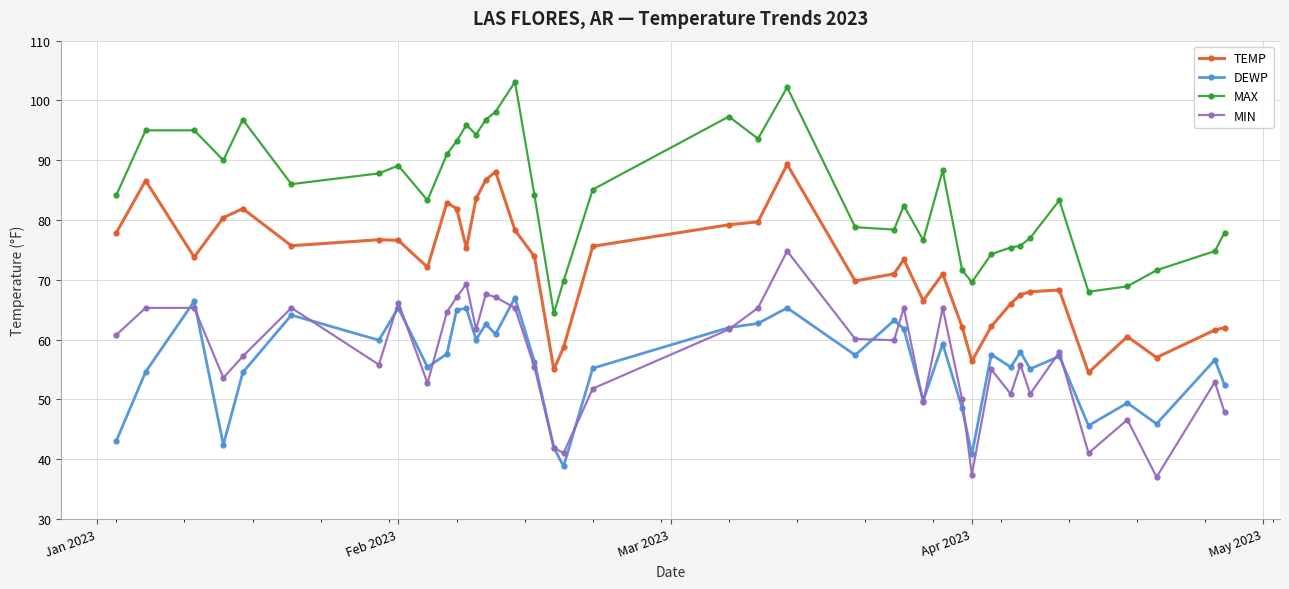

What is the value of the MAX point at the 18th from the left?

64.4